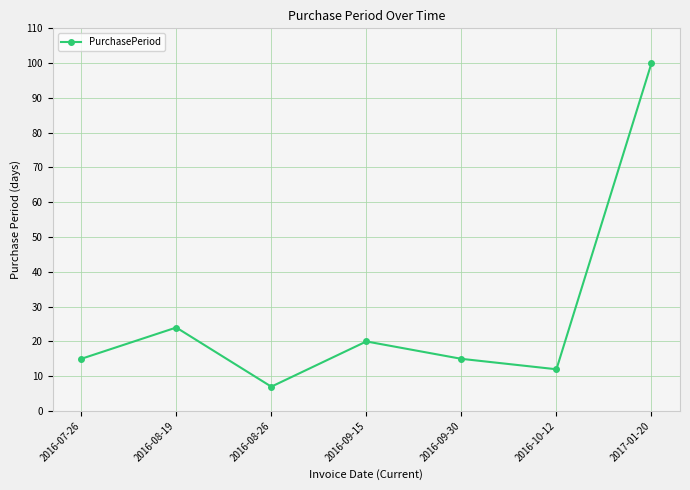

How many categories are shown in the chart?

7